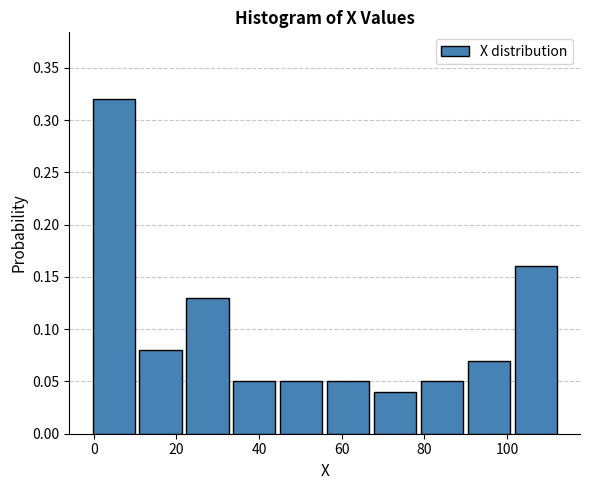

How tall is the bar that spans 80 to 90 on the x-axis? Neither the bar edges nor the heights are printed on the chart, so give them approximately, as read against the axes.

0.05